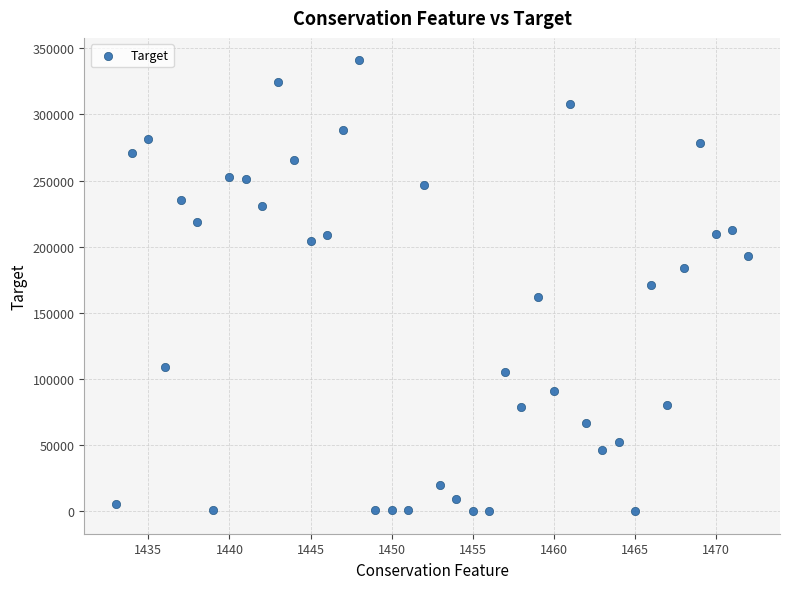

What is the range of X values (max minus min)?

39.0